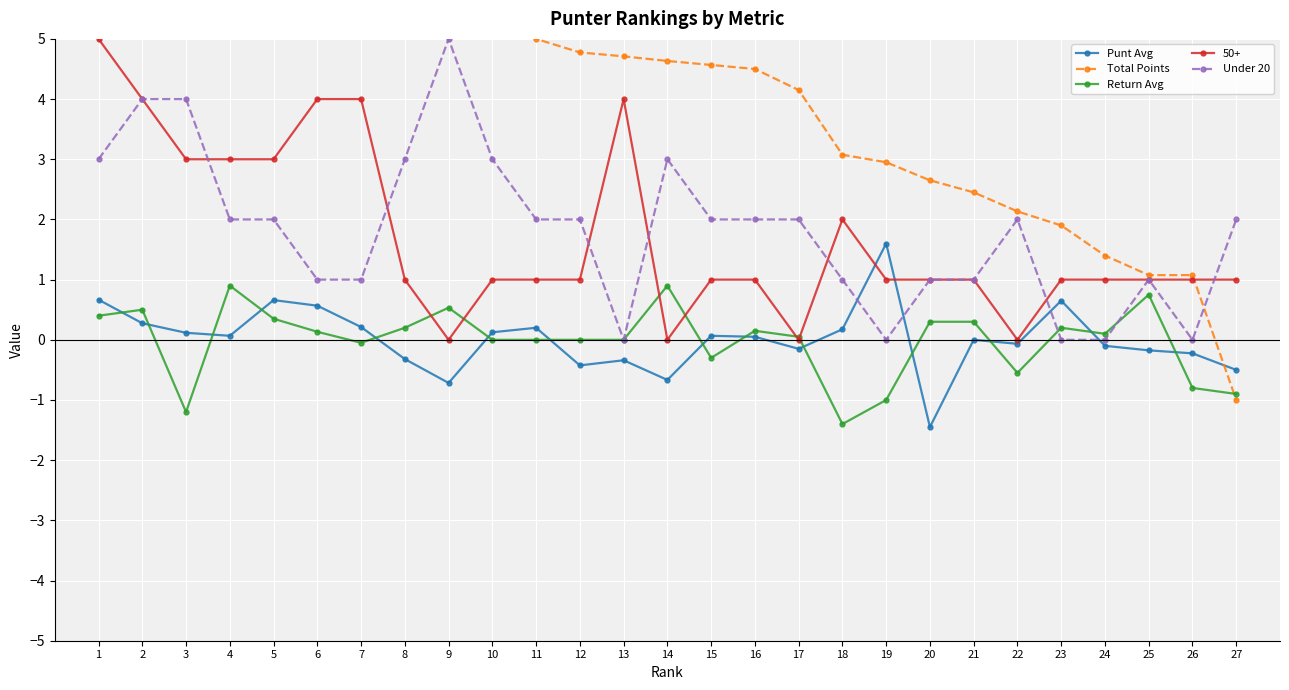

Is this an area chart (filled region under the line)?

No